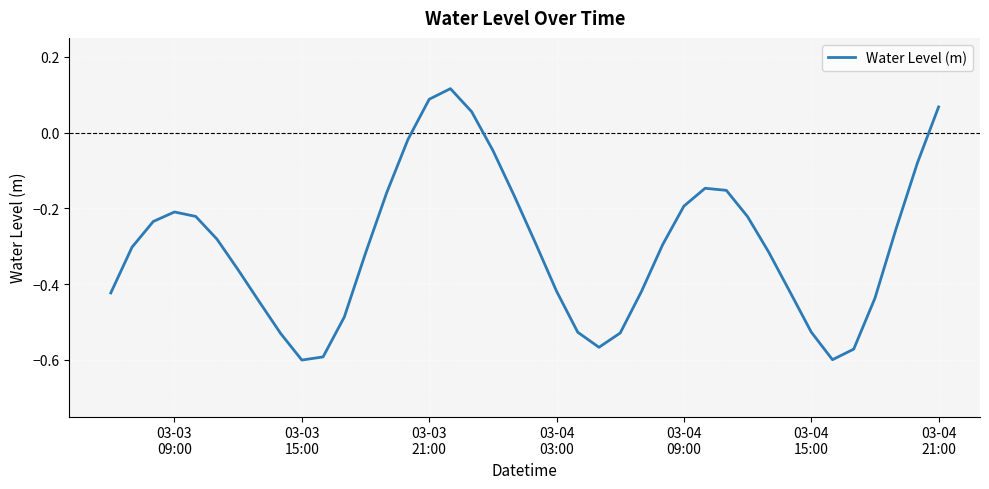

What is the difference between the maximum and minimum values?

0.7